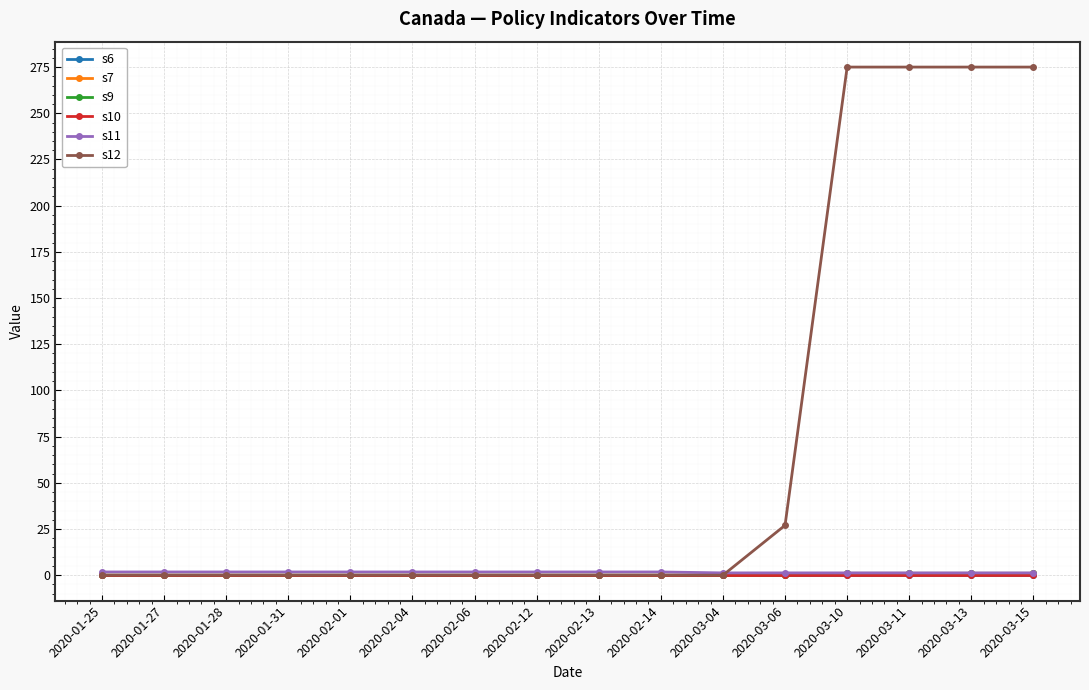

What position from the right is 2020-02-06?

10